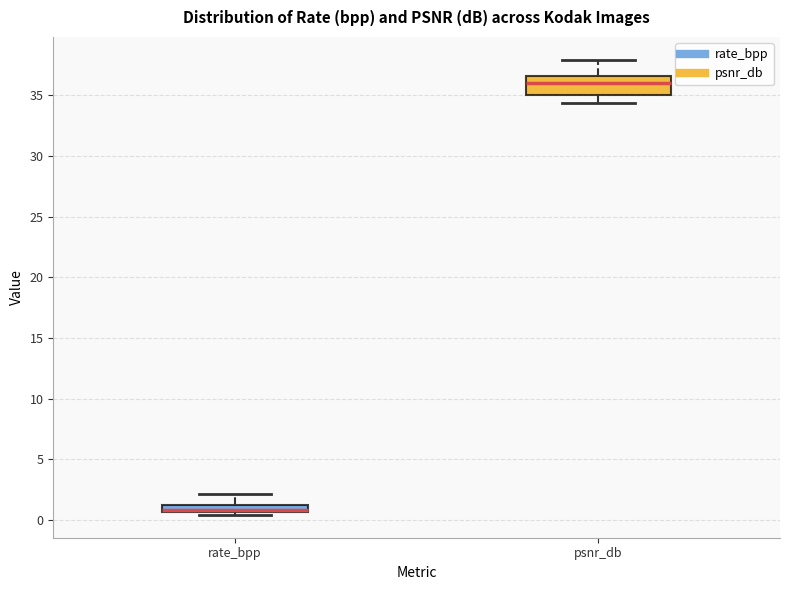

Comparing the boxes themselves (not the whiskers), which one is the tallest?

psnr_db